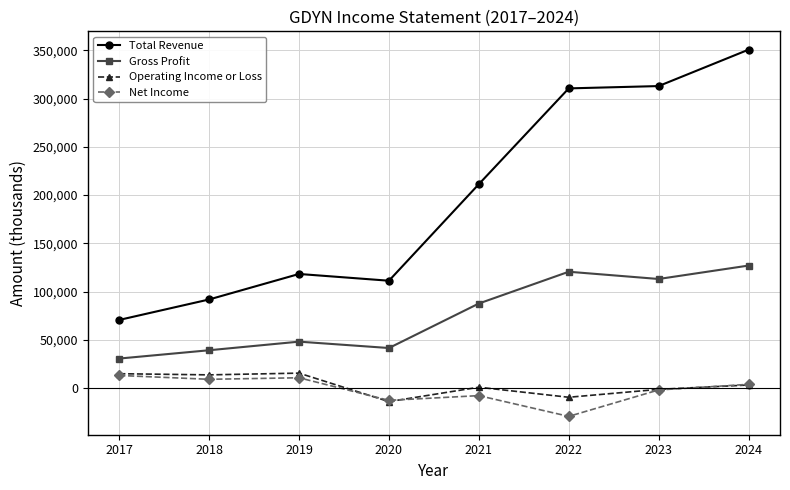

Is this an area chart (filled region under the line)?

No